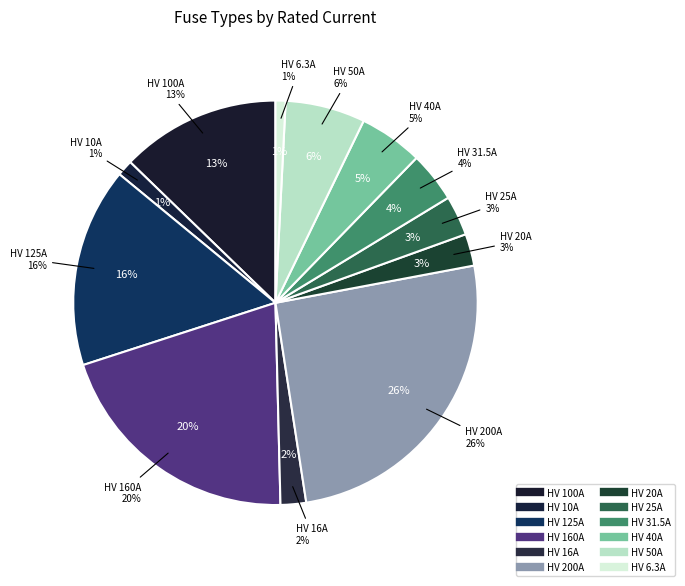

Is there any slice that represents more than half of the pie?

No